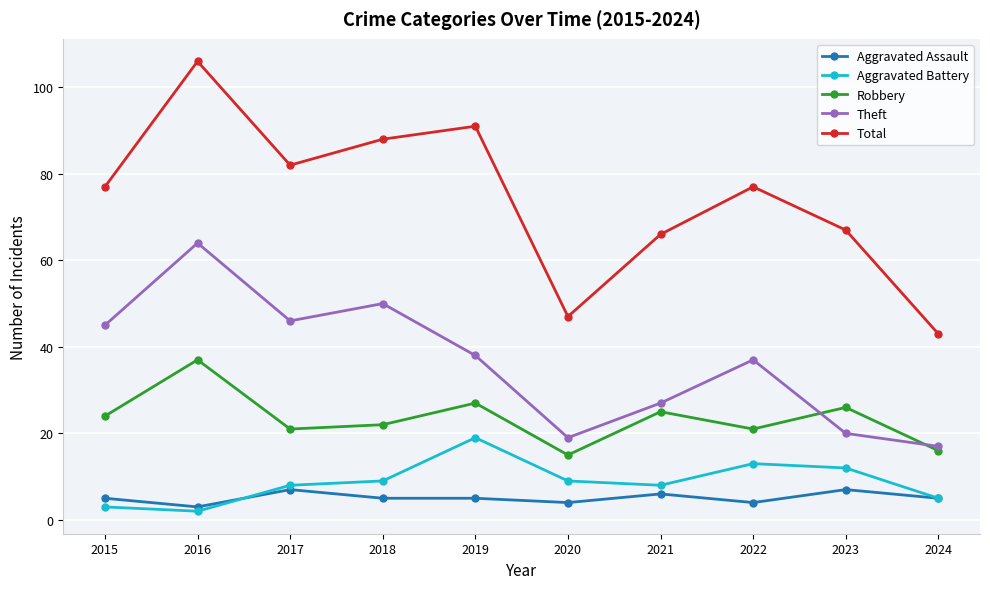

How many distinct data groups are displayed?

5